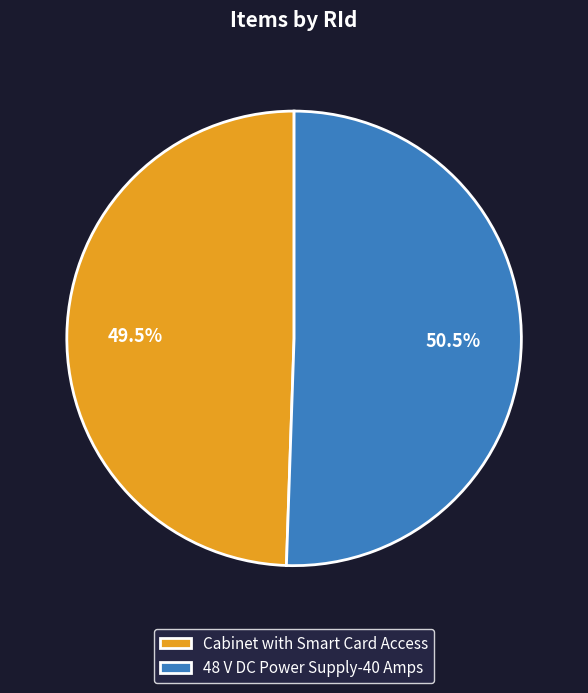

What is the smallest slice in the pie chart?

Cabinet with Smart Card Access